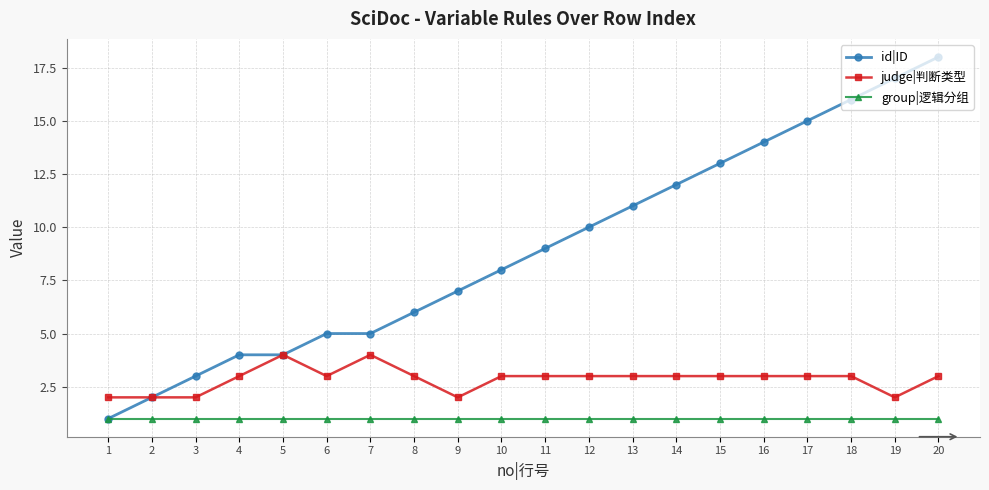

What is the total value across all series at 17?

19